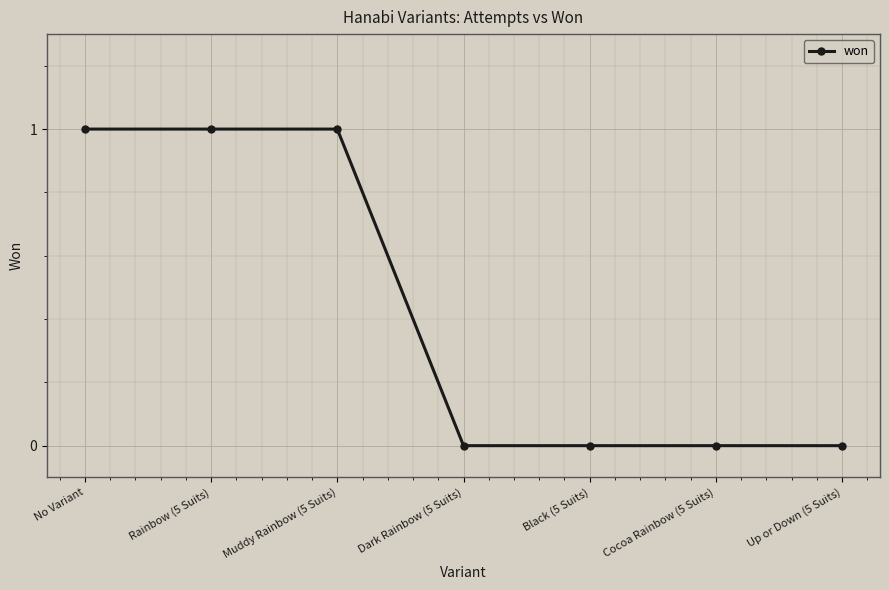

What is the value of the 2nd point from the left?

1